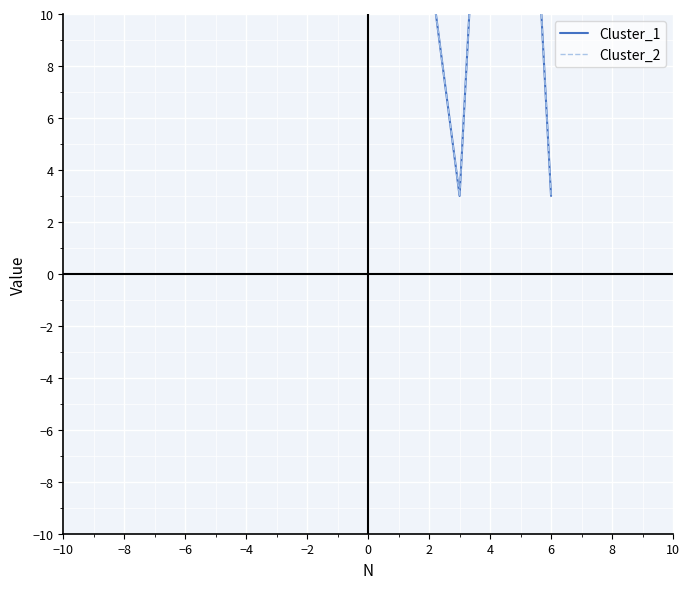

True or false: Cluster_1 has a value of 34 at 4.

False